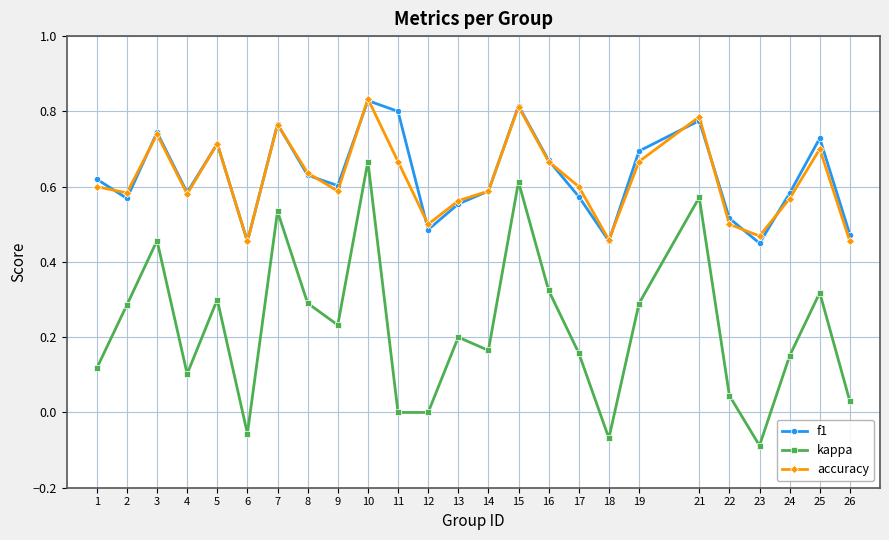

What is the total value across all series at 3?

1.9